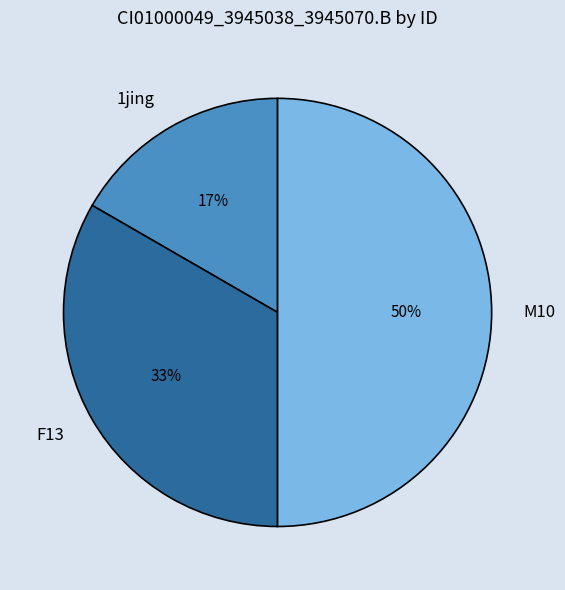

Is F13 the majority of the pie?

No